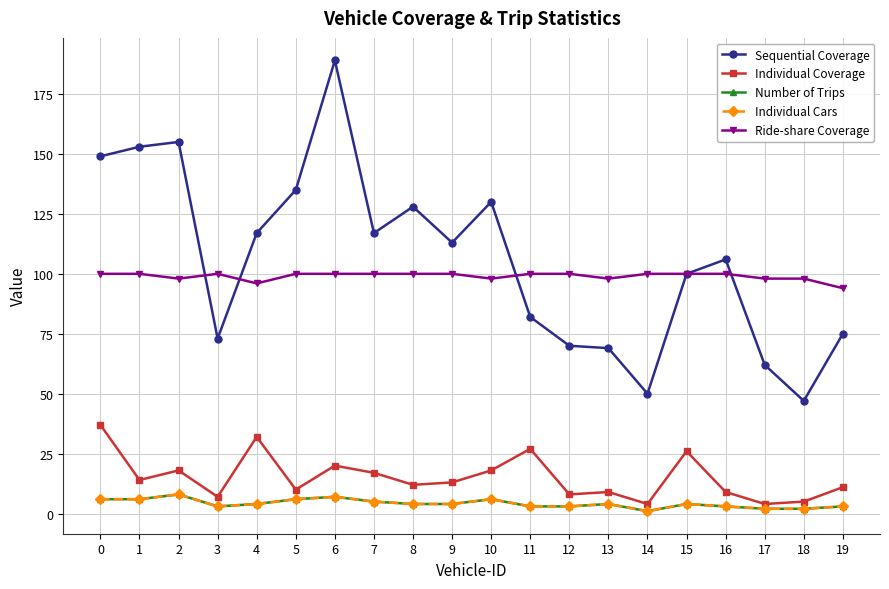

True or false: Individual Coverage has more than 2 points higher than both neighbors.

True